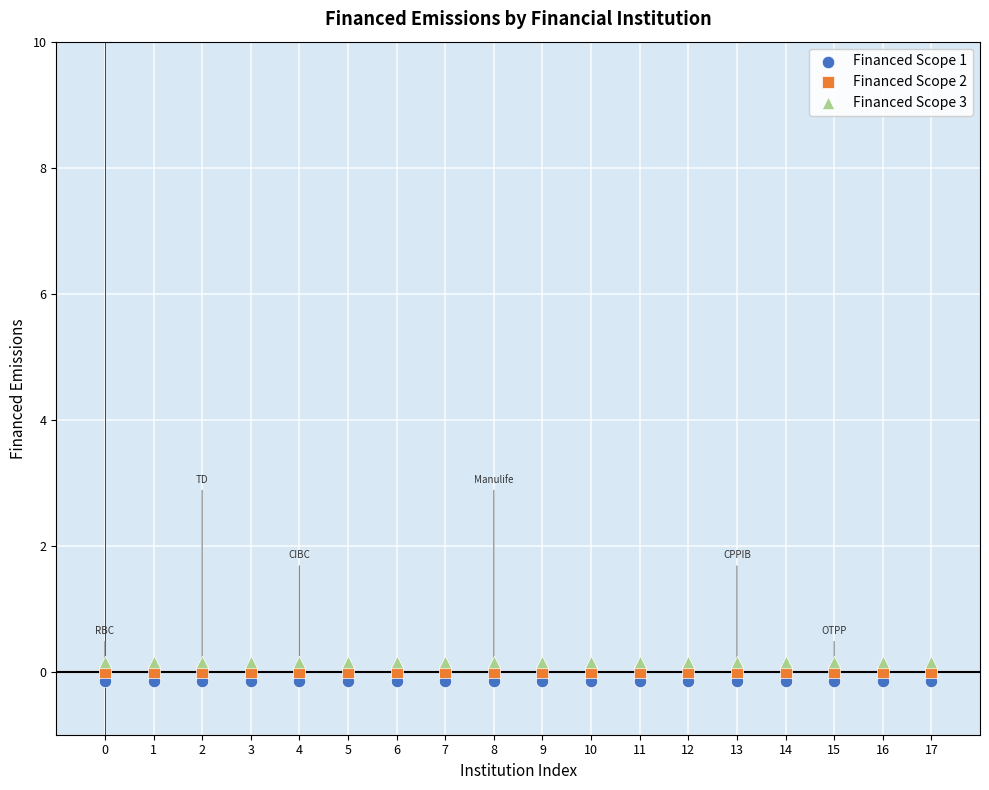

What are all the series names shown in the legend?

Financed Scope 1, Financed Scope 2, Financed Scope 3